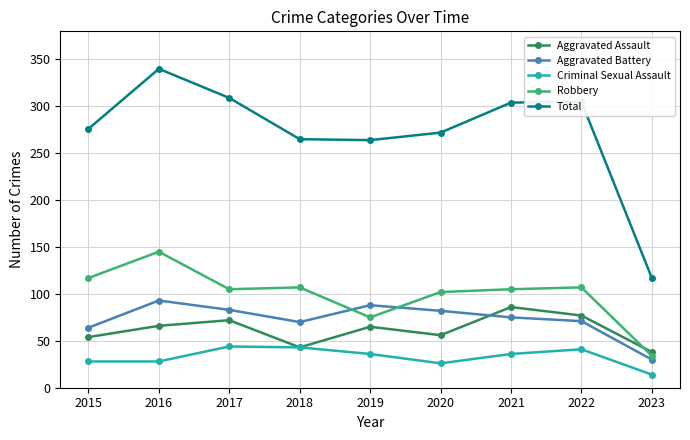

At 2021, list the series in order from largest to smallest.

Total, Robbery, Aggravated Assault, Aggravated Battery, Criminal Sexual Assault